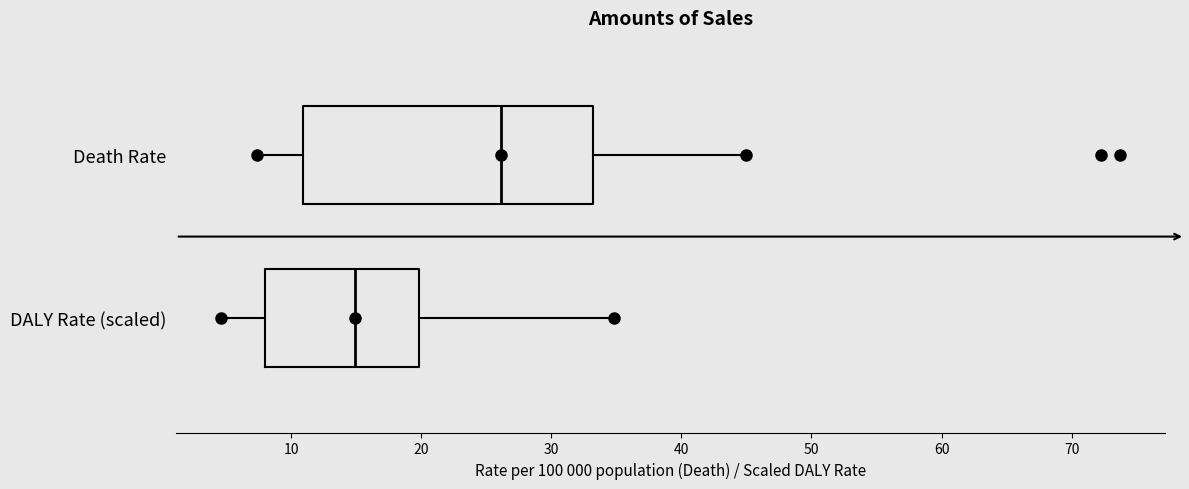

Reading bottom to top, read every box against the x-axis: the position of its median line, the range the box covers, and the ends of its whiskers. The values are not printed on the chart, so give them approximately, as read against the axis.

DALY Rate (scaled): median 15, box 8 to 20, whiskers 5 to 35
Death Rate: median 26, box 11 to 33, whiskers 7 to 45